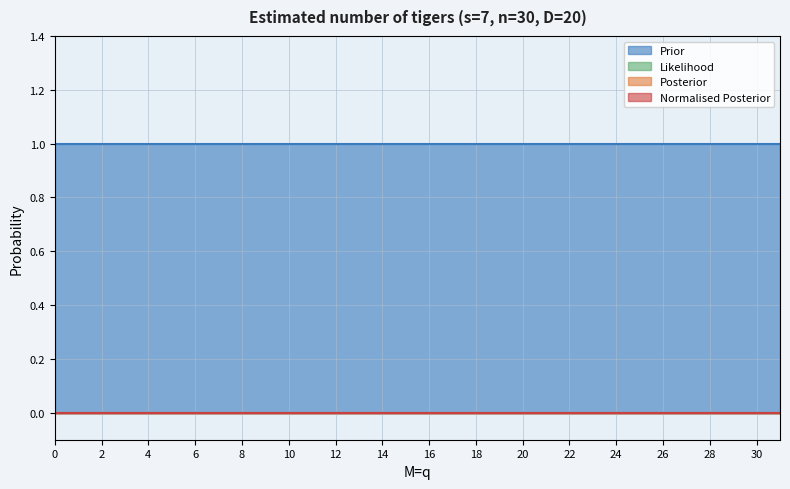

True or false: Likelihood and Posterior intersect in this chart.

False